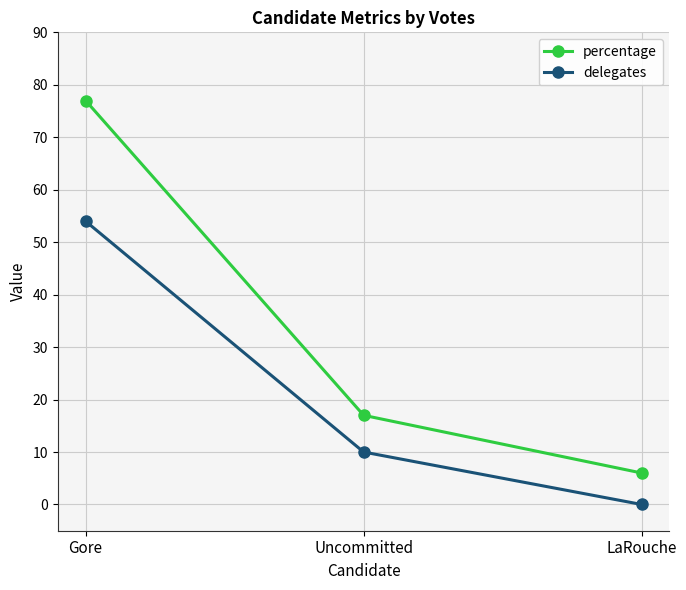

At which label is delegates closest to 27?

Uncommitted